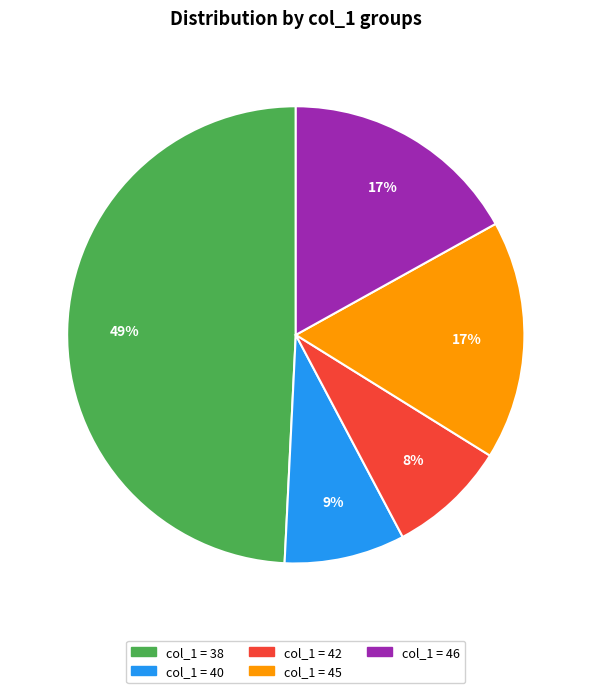

To the nearest percent, what is the difference between the largest and smallest slice percentages?

41%